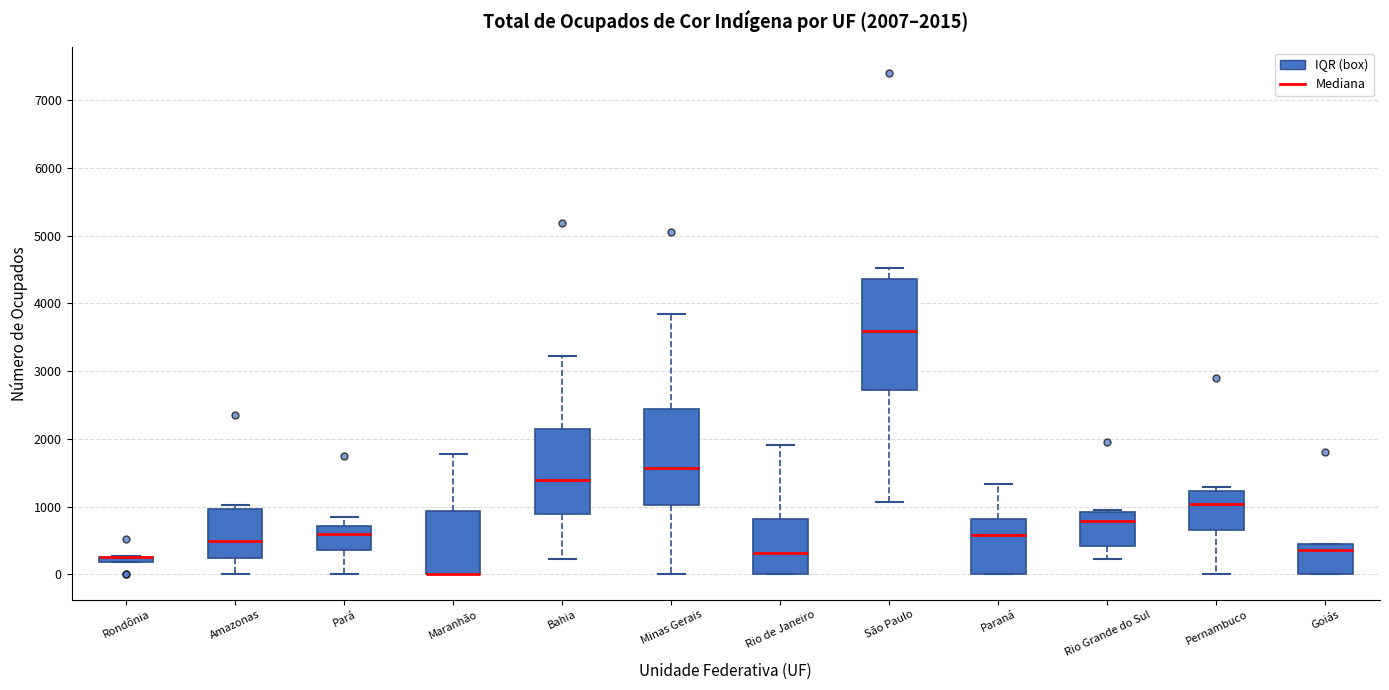

Which box is the tallest, from its lower edge to its upper edge?

São Paulo